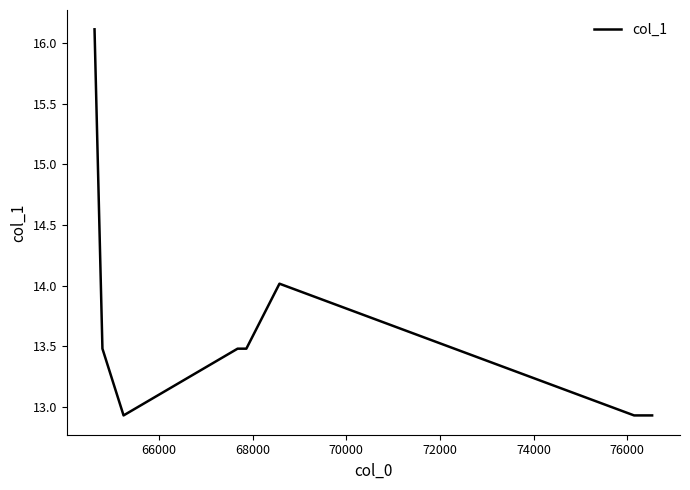

True or false: the data has more than 2 interior local peaks.

False